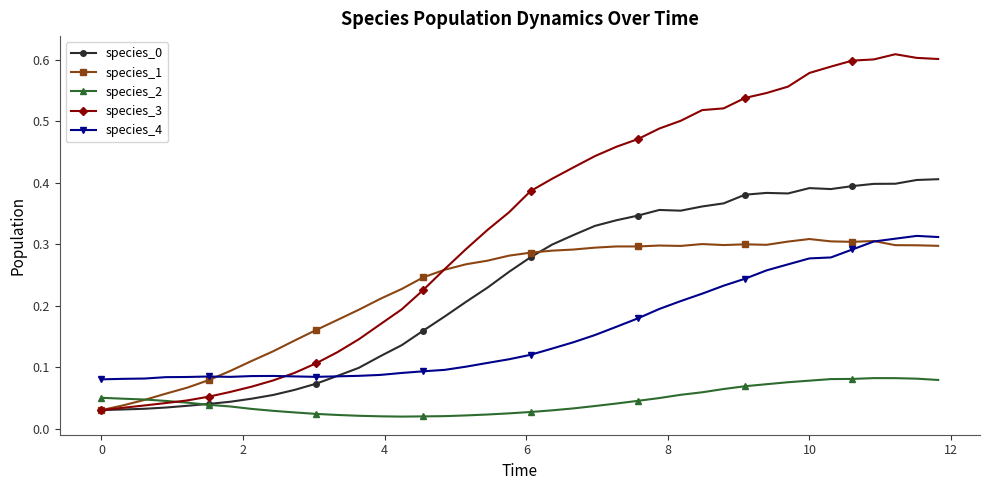

True or false: species_4 and species_0 cross at least once.

True